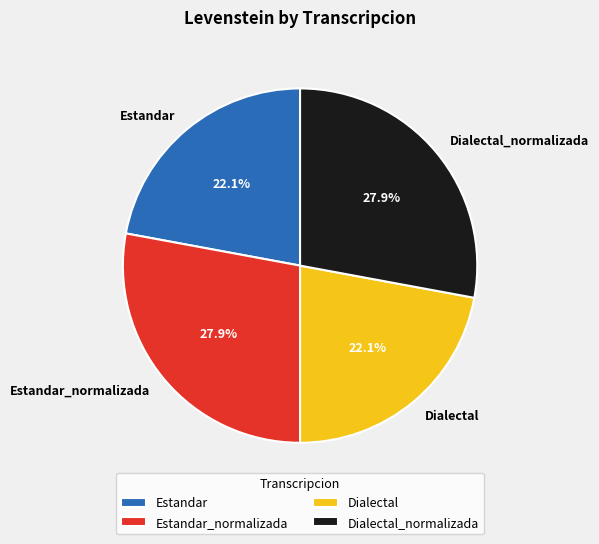

To the nearest percent, what is the difference between the largest and smallest slice percentages?

6%